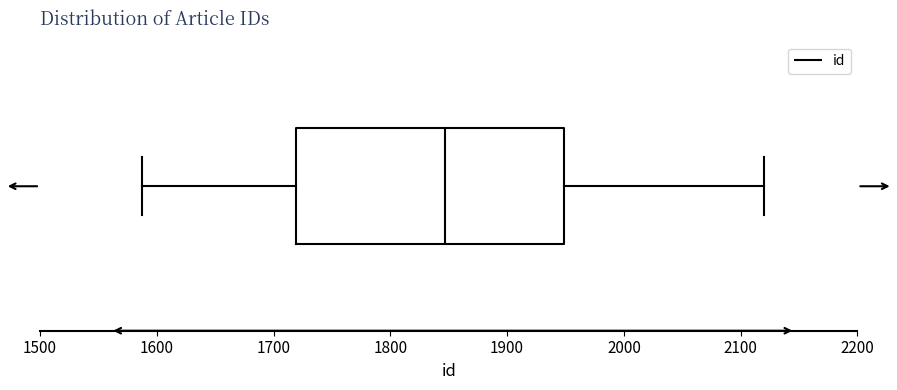

Where is the right edge of the box on the x-axis? The values are not printed on the chart, so give them approximately, as read against the axis.

1950